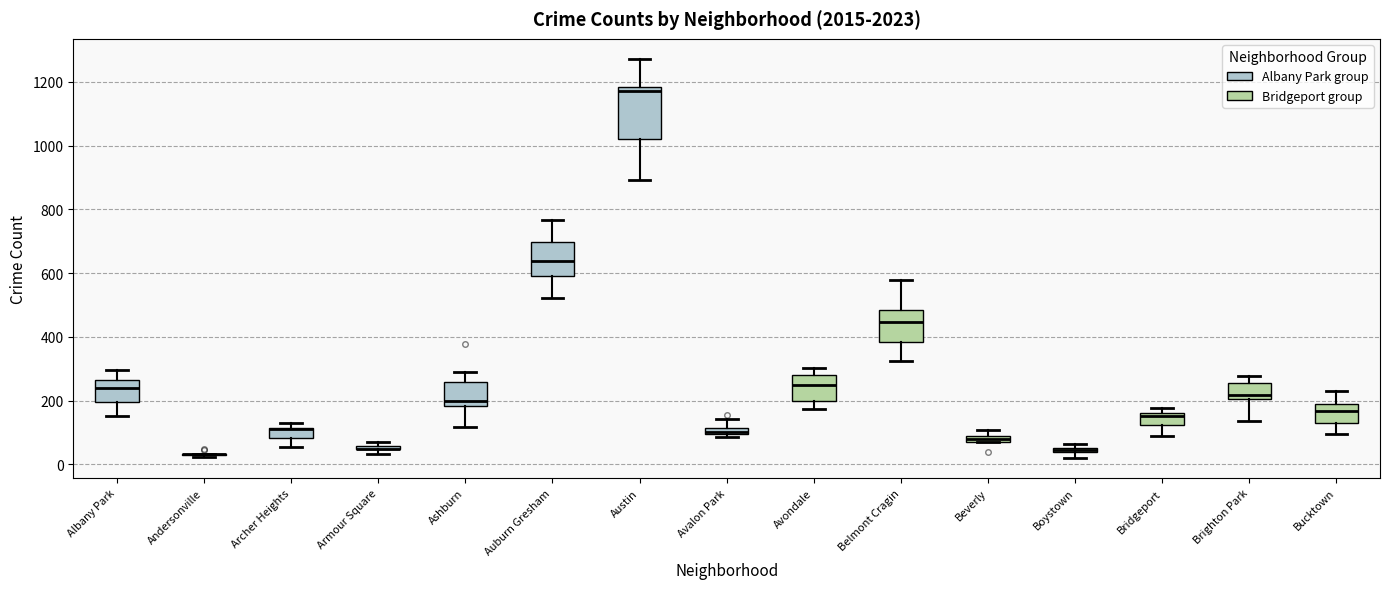

Comparing the boxes themselves (not the whiskers), which one is the tallest?

Austin